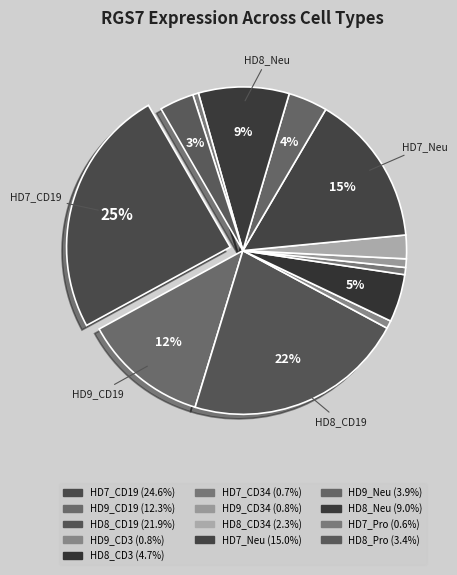

Which slice is the smallest?

HD7_Pro